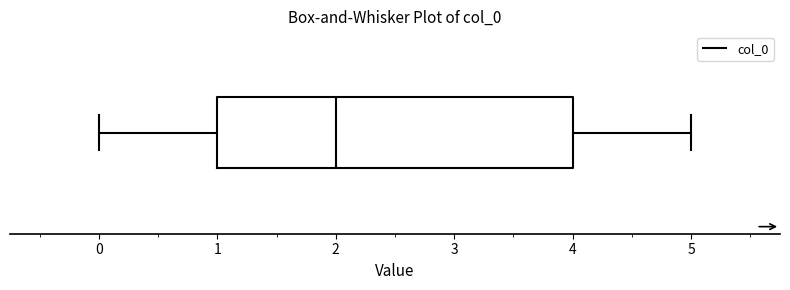

Read this box plot against the x-axis: the position of the median line, the range covered by the box, and the ends of both whiskers. The values are not printed on the chart, so give them approximately, as read against the axis.

median 2, box 1 to 4, whiskers 0 to 5